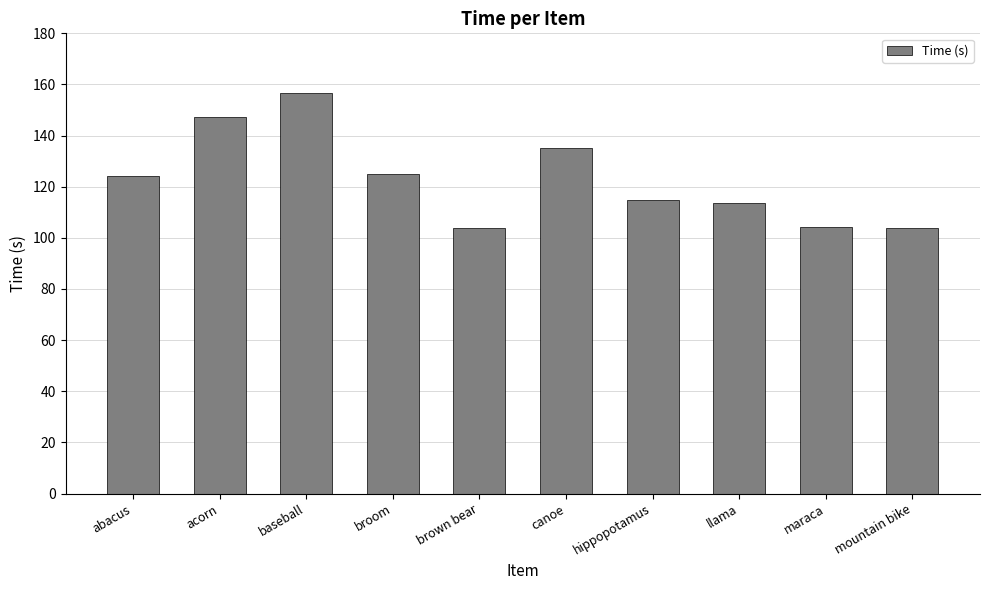

Read the value at hippopotamus.

114.8